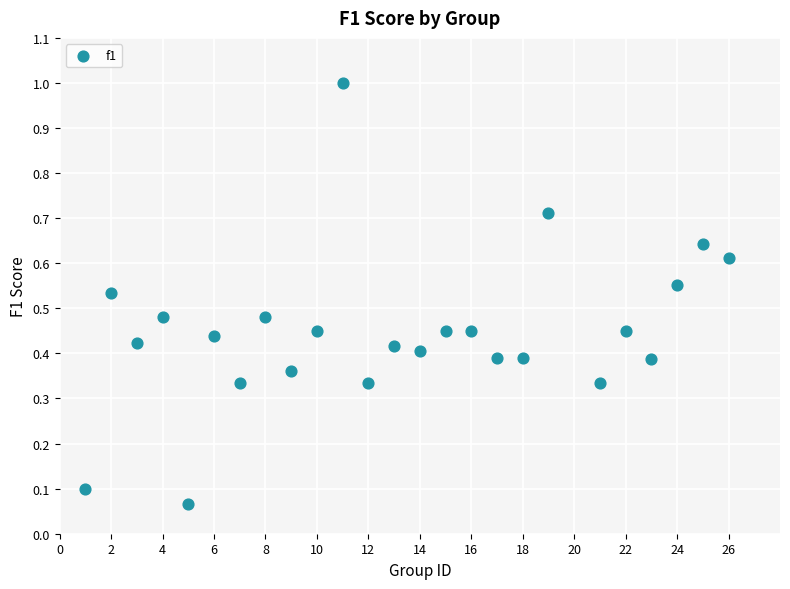

What is the range of Y values (max minus min)?

0.9